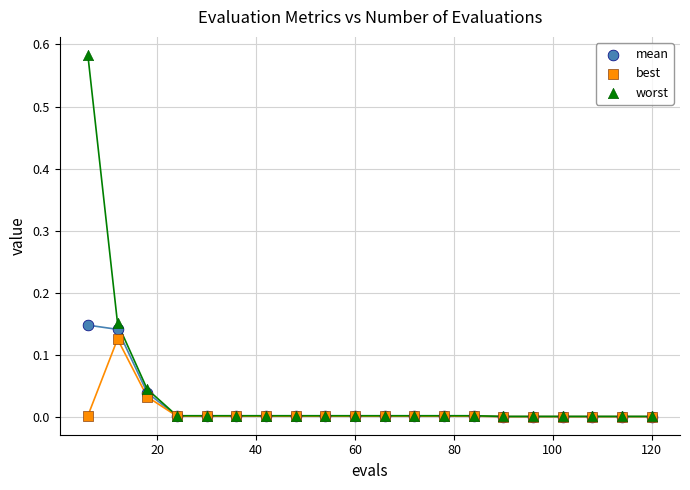

Which series has the largest Y range (max minus min)?

worst